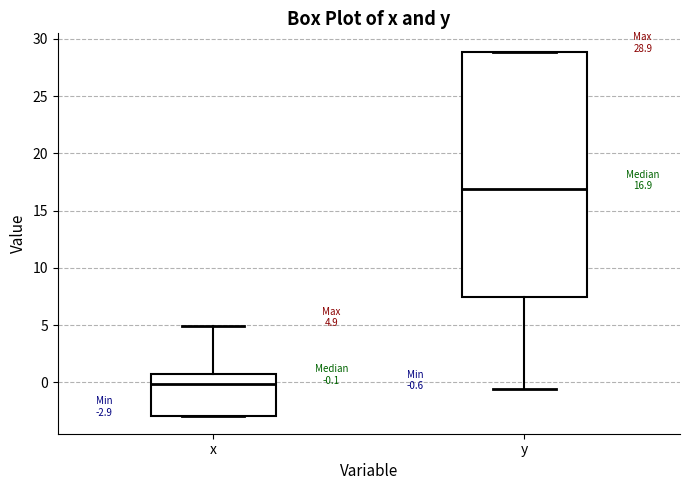

Comparing the boxes themselves (not the whiskers), which one is the tallest?

y